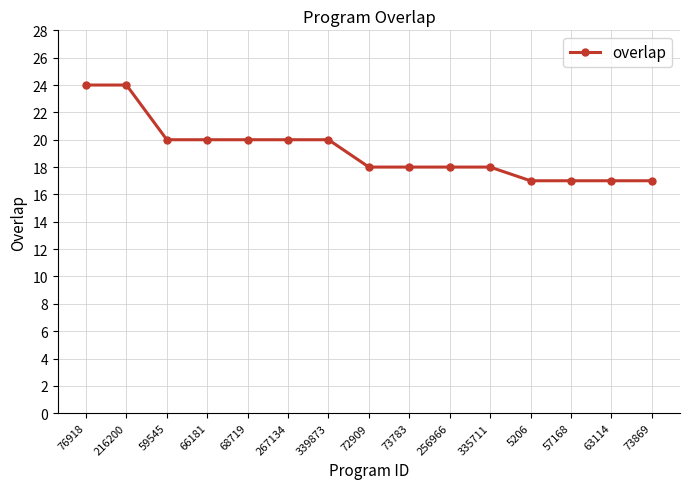

True or false: the data shows 18 at 256966.

True